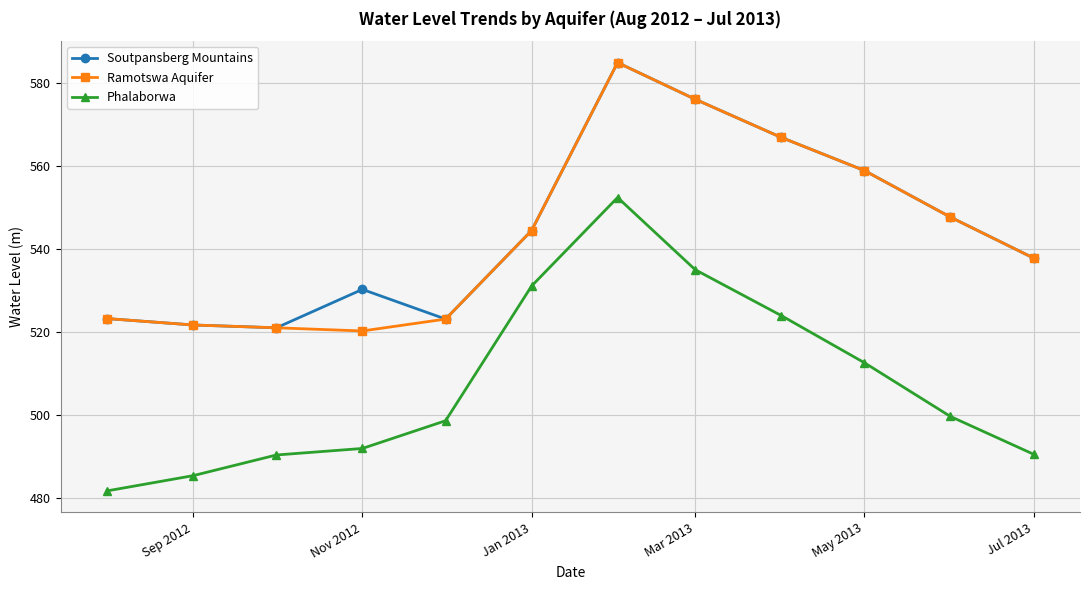

Which series has the largest range (max minus min)?

Phalaborwa